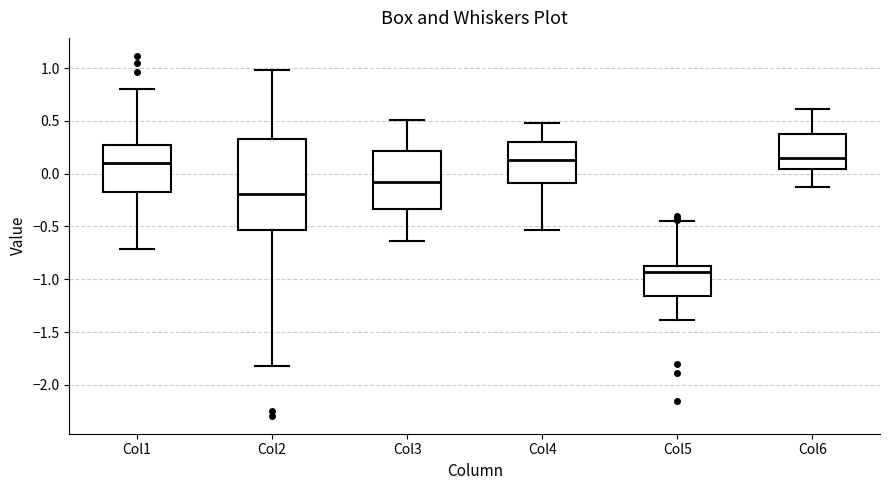

Where does the upper whisker of the box for Col1 end on the y-axis? The values are not printed on the chart, so give them approximately, as read against the axis.

0.80